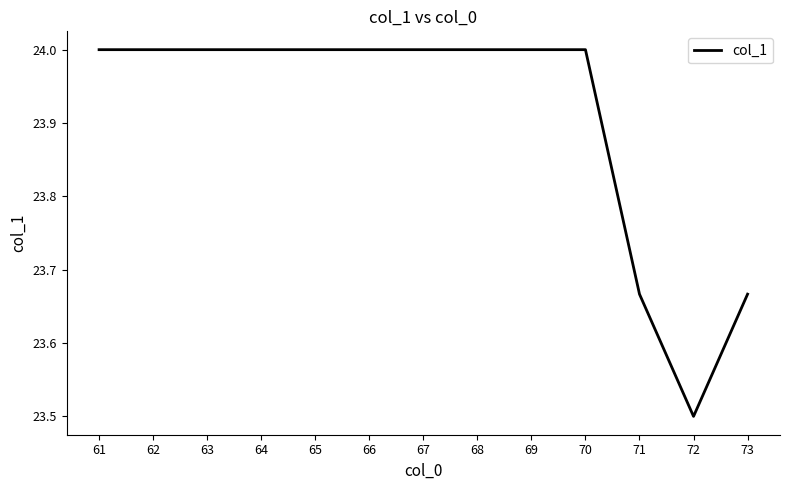

True or false: the data shows 10.6 at 68.

False